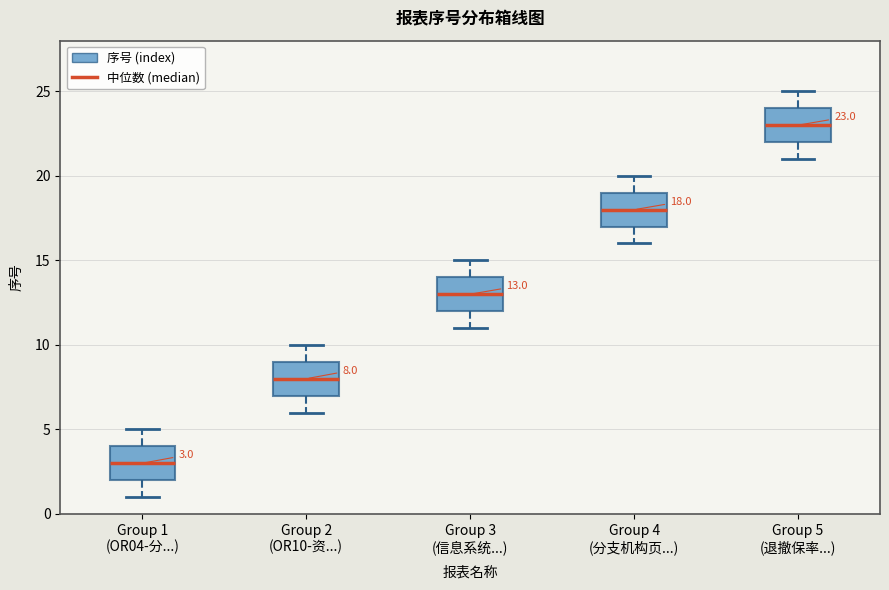

Which box has the lowest median line?

Group 1 (OR04-分...)